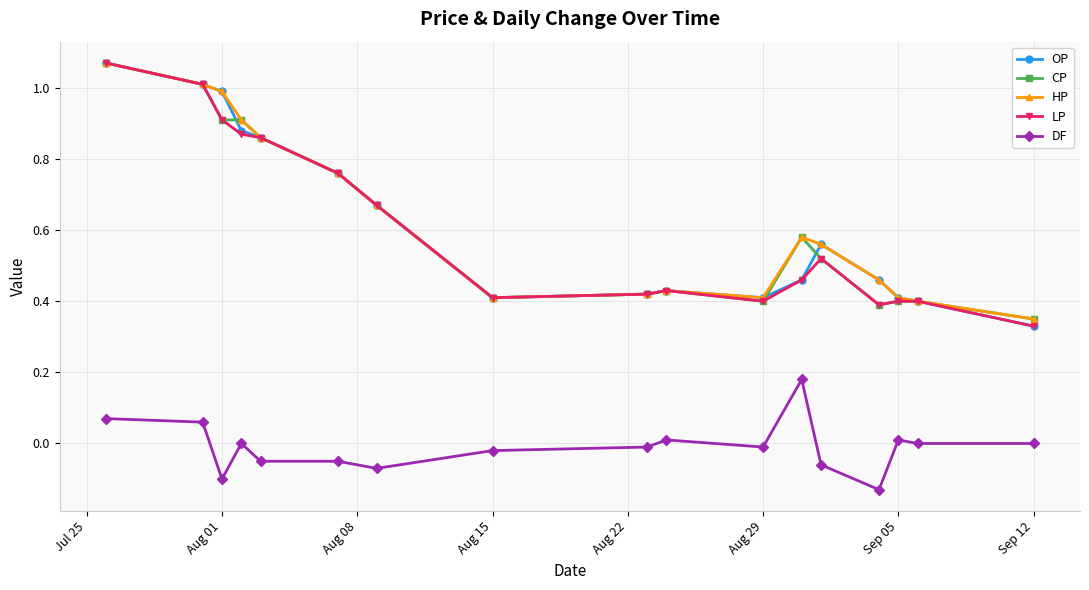

True or false: CP and DF cross at least once.

False